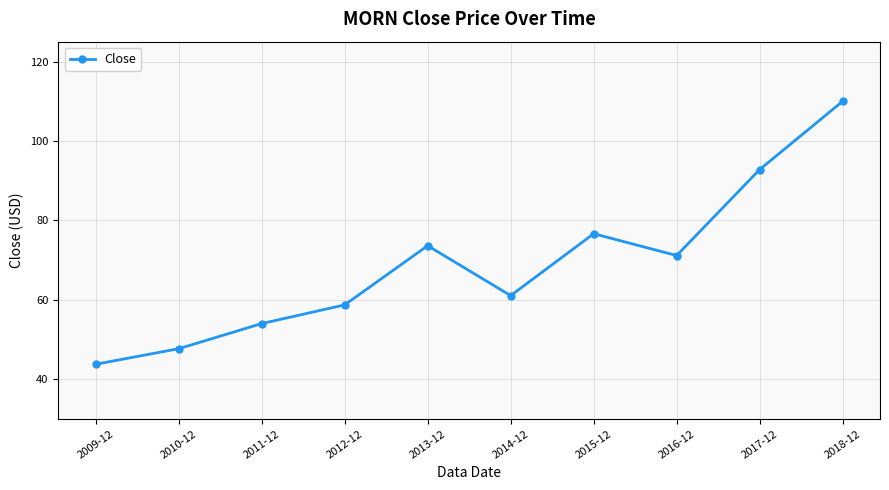

Reading left to right, list all the values displayed in this chart.

43.8	47.7	54.0	58.7	73.6	61.1	76.6	71.2	92.8	110.0